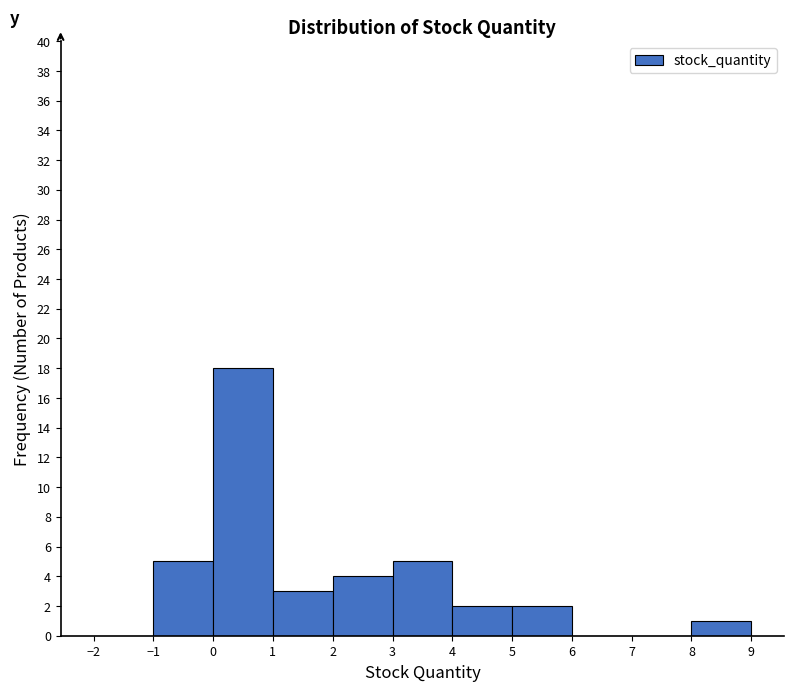

Over which range of the x-axis is the bar tallest?

0 to 1